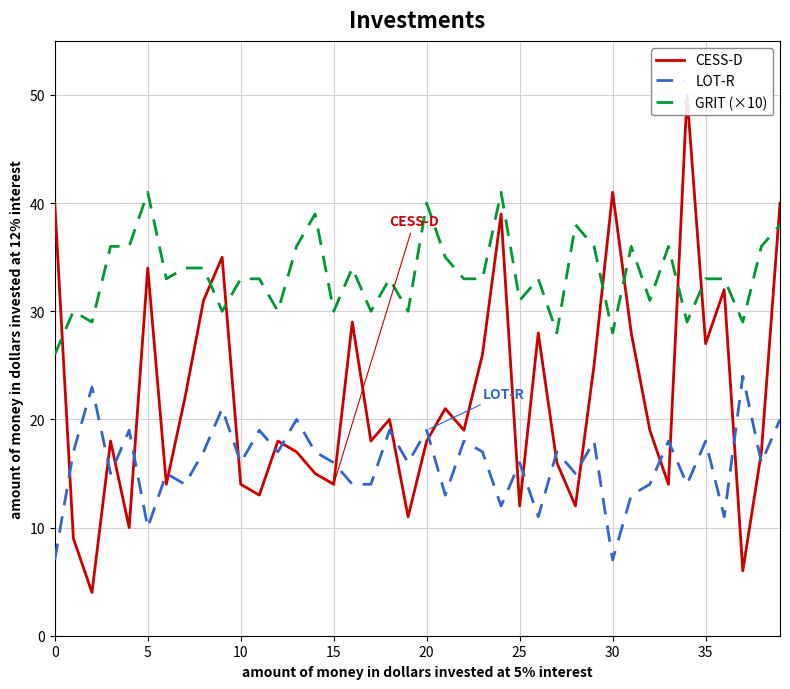

What is the label of the 38th point from the left?

37